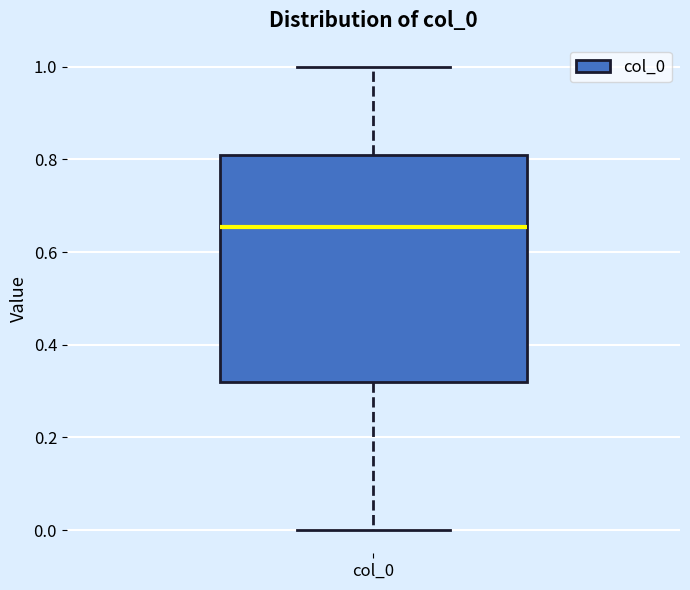

Read this box plot against the y-axis: the position of the median line, the range covered by the box, and the ends of both whiskers. The values are not printed on the chart, so give them approximately, as read against the axis.

median 0.66, box 0.32 to 0.82, whiskers 0.00 to 1.00